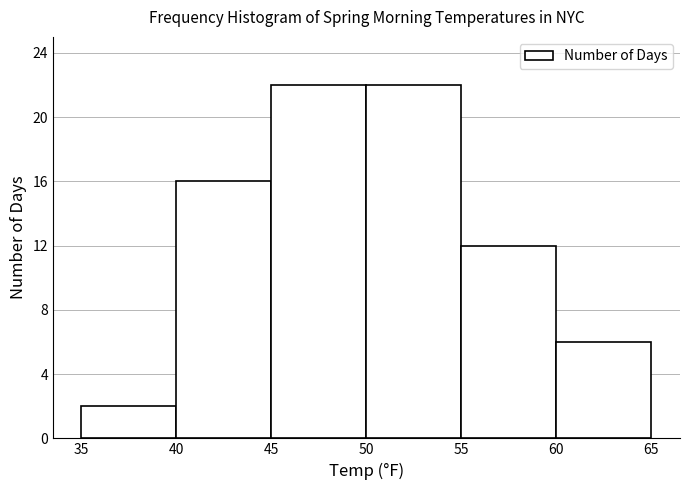

Reading left to right, transcribe this chart: for each bar, give the range it covers on the x-axis and its height. The values are not printed on the chart, so give them approximately, as read against the axis.

35 to 40: 2
40 to 45: 16
45 to 50: 22
50 to 55: 22
55 to 60: 12
60 to 65: 6